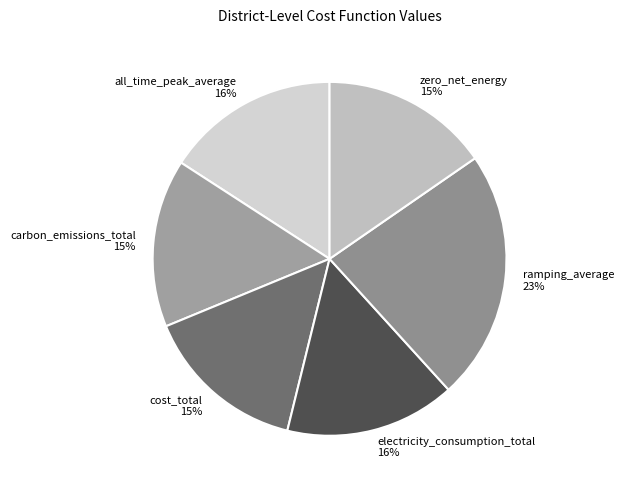

Between zero_net_energy and ramping_average, which is larger?

ramping_average